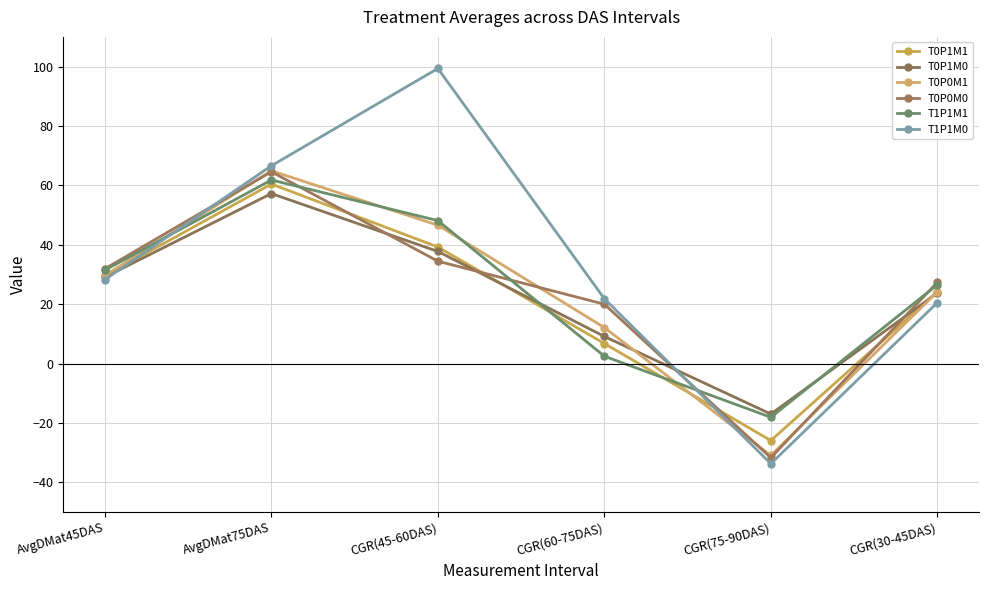

Reading left to right, list all the values displayed in this chart.

T0P1M1: 29.5	60.5	39.3	6.8	-25.9	24.2
T0P1M0: 29.1	57.2	37.8	9.1	-17.0	23.8
T0P0M1: 29.7	64.9	46.6	12.1	-30.9	24.1
T0P0M0: 31.9	64.6	34.5	20.0	-31.7	27.4
T1P1M1: 31.5	61.8	48.1	2.5	-18.1	26.5
T1P1M0: 28.3	66.6	99.4	21.8	-33.7	20.5